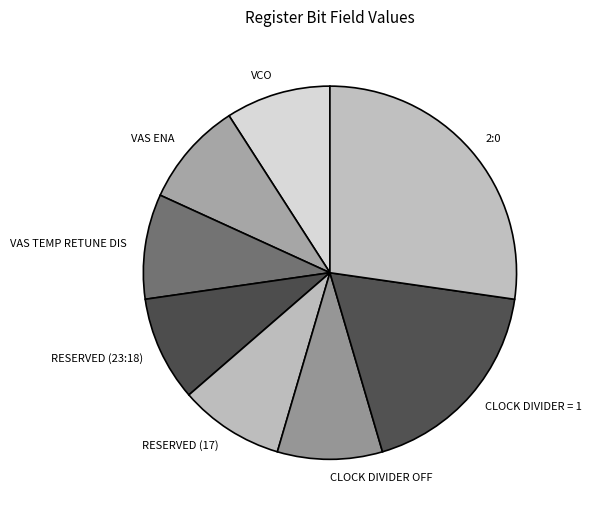

How many segments does this pie chart have?

8